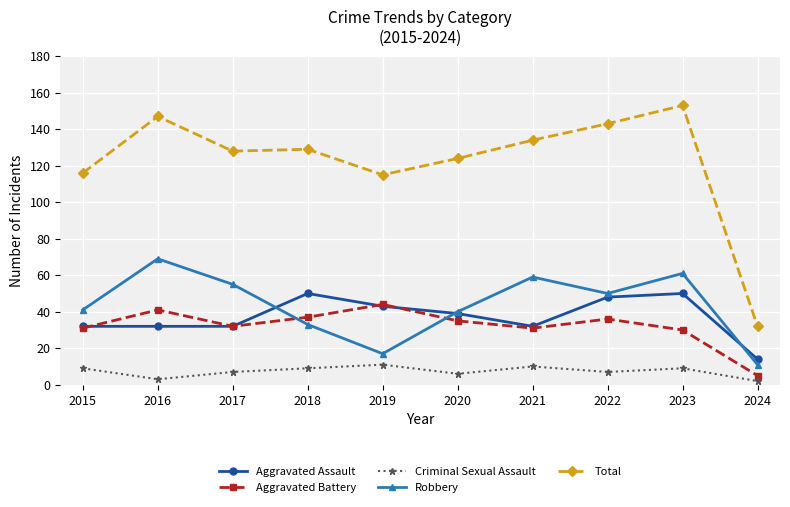

What is the highest value of the Criminal Sexual Assault series?

11